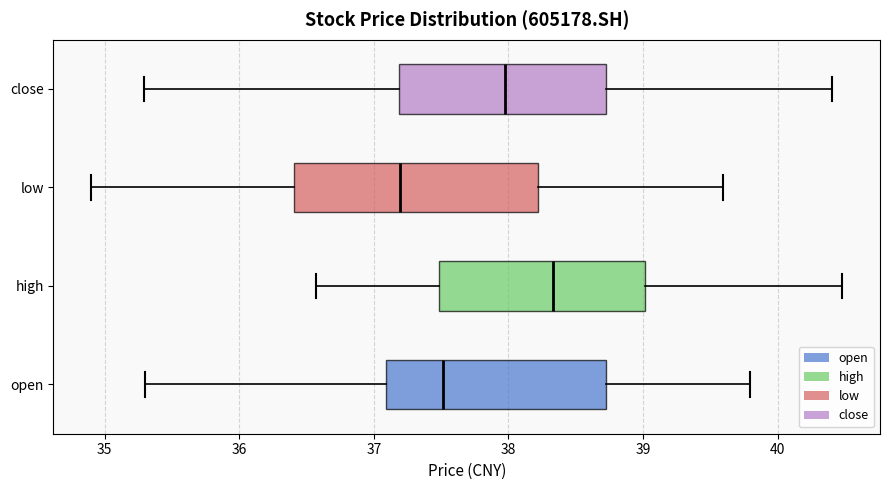

Where does the median line of the box for high sit on the x-axis? The values are not printed on the chart, so give them approximately, as read against the axis.

38.3